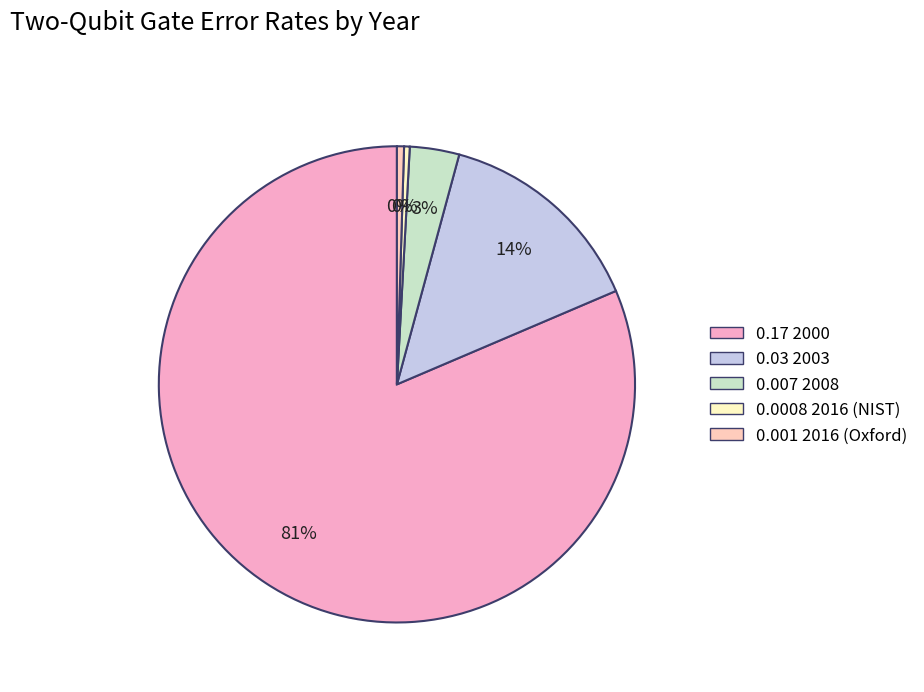

Count the number of slices in the pie.

5